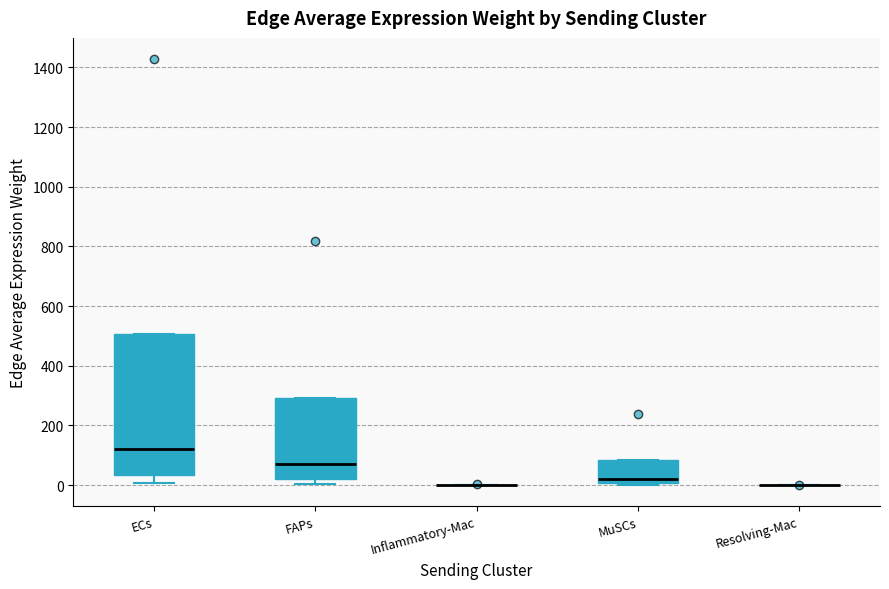

Reading left to right, read every box against the y-axis: the position of its median line, the range the box covers, and the ends of its whiskers. The values are not printed on the chart, so give them approximately, as read against the axis.

ECs: median 120, box 40 to 500, whiskers 0 to 500
FAPs: median 60, box 20 to 300, whiskers 0 to 300
Inflammatory-Mac: box collapsed to a line at 0, whiskers 0 to 0
MuSCs: median 20, box 0 to 80, whiskers 0 to 80
Resolving-Mac: box collapsed to a line at 0, whiskers 0 to 0